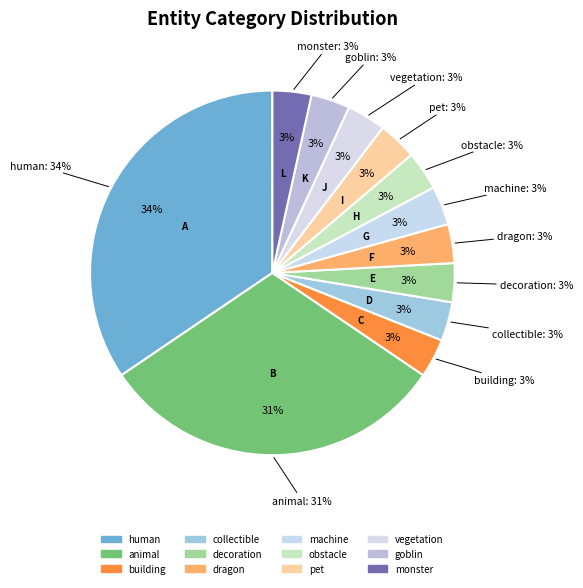

Which slice is the smallest?

building